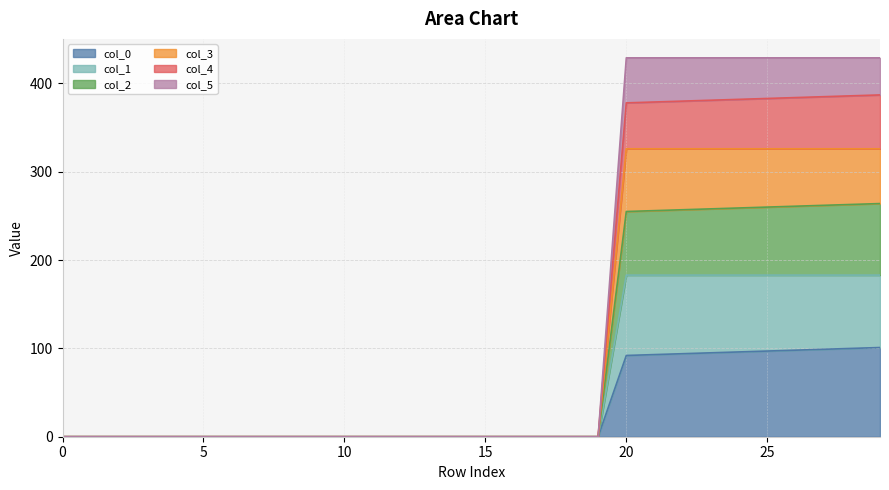

What is the highest value of the col_0 series?

101.0